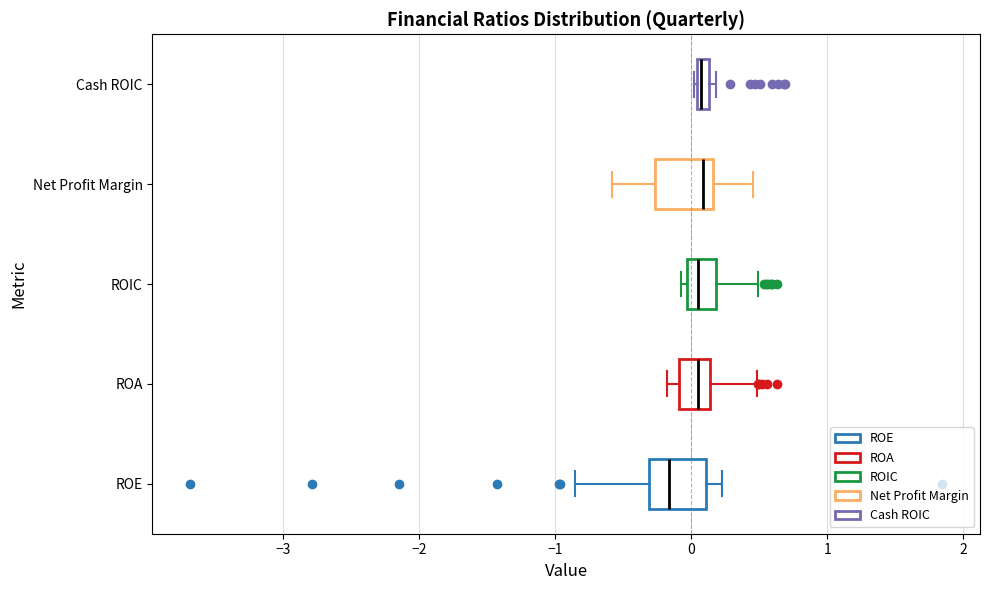

Where does the left whisker of the box for ROE end on the x-axis? The values are not printed on the chart, so give them approximately, as read against the axis.

-0.9